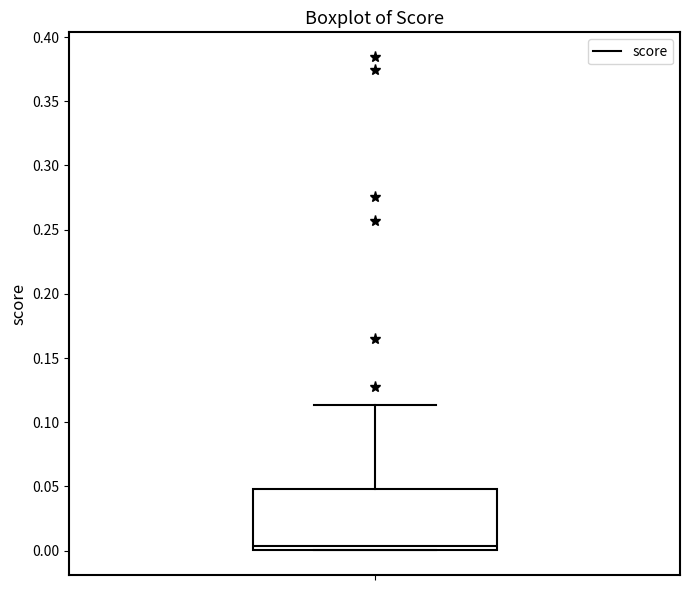

Read this box plot against the y-axis: the position of the median line, the range covered by the box, and the ends of both whiskers. The values are not printed on the chart, so give them approximately, as read against the axis.

median 0.005, box 0.000 to 0.050, whiskers 0.000 to 0.115